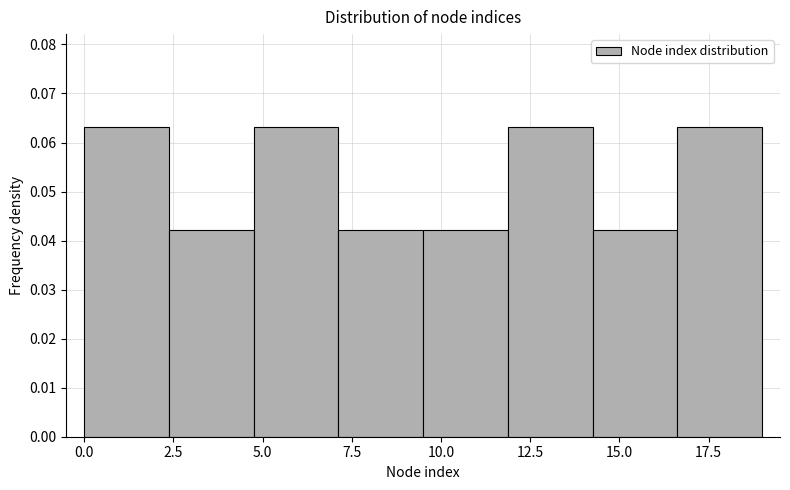

Reading left to right, list every bar in this chart as the range it spans on the x-axis followed by its height. Neither the bar edges nor the heights are printed on the chart, so give them approximately, as read against the axes.

0.0 to 2.5: 0.063
2.5 to 5.0: 0.042
5.0 to 7.0: 0.063
7.0 to 9.5: 0.042
9.5 to 12.0: 0.042
12.0 to 14.5: 0.063
14.5 to 16.5: 0.042
16.5 to 19.0: 0.063